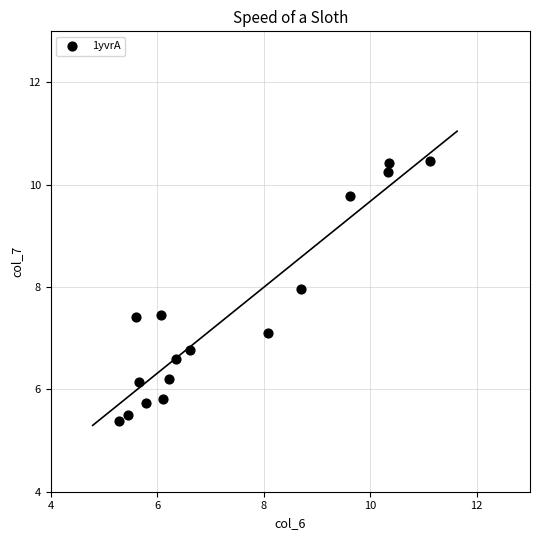

What Y value in the scatter plot is closest to 7?

7.1